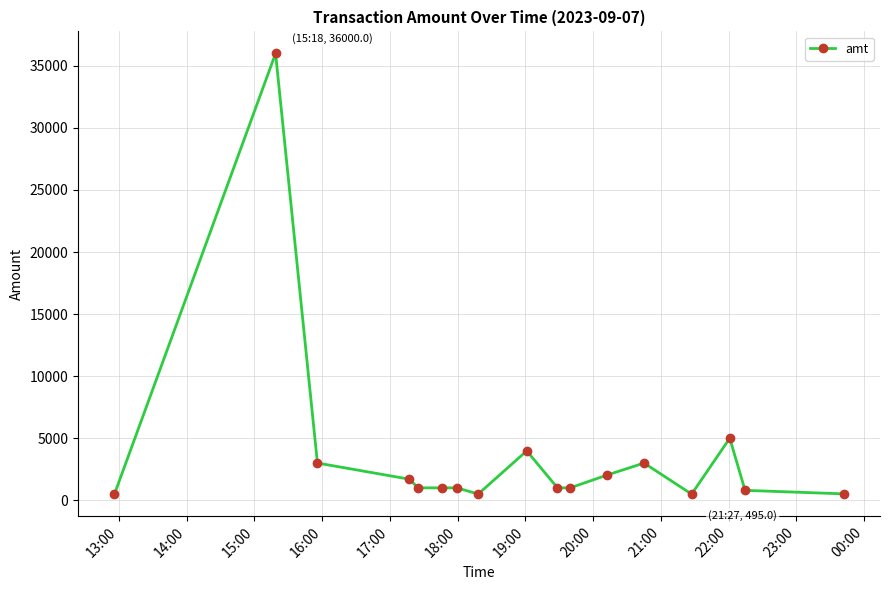

What is the maximum value shown in the chart?

36000.0